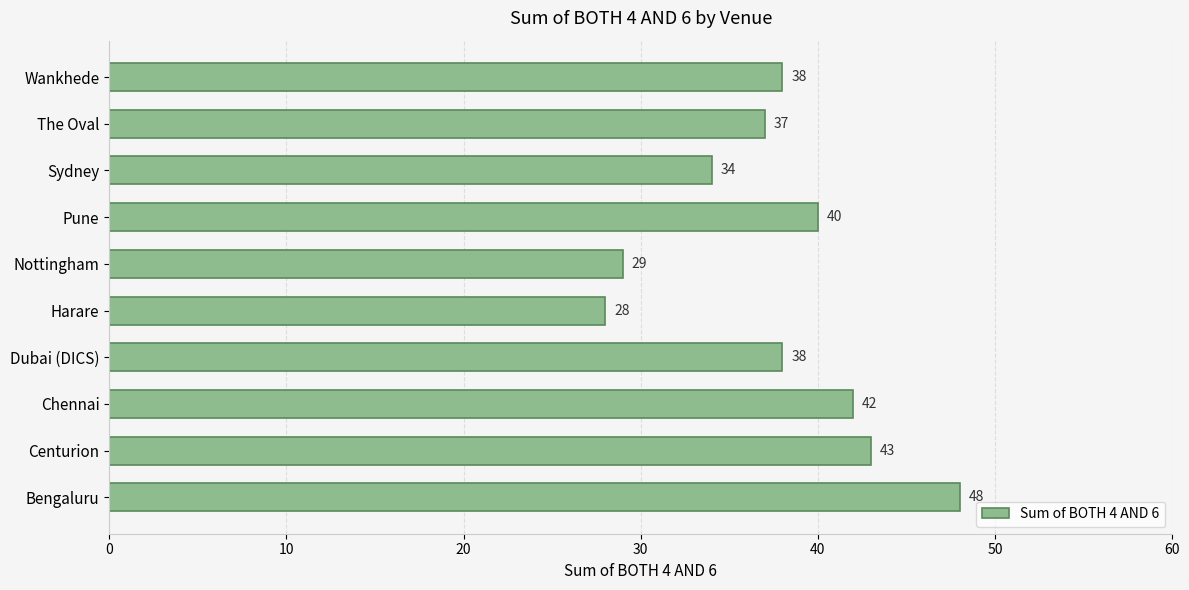

Reading bottom to top, list all the values displayed in this chart.

48	43	42	38	28	29	40	34	37	38